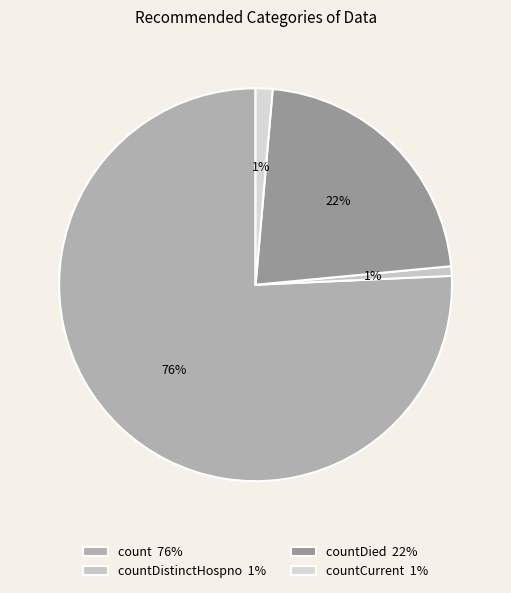

Count the number of slices in the pie.

4